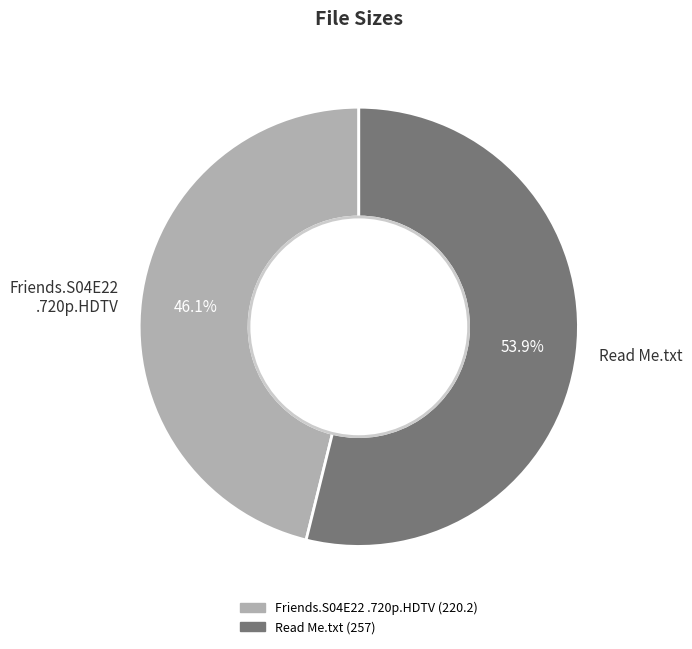

Rank the categories by value from lowest to highest.

Friends.S04E22 .720p.HDTV, Read Me.txt